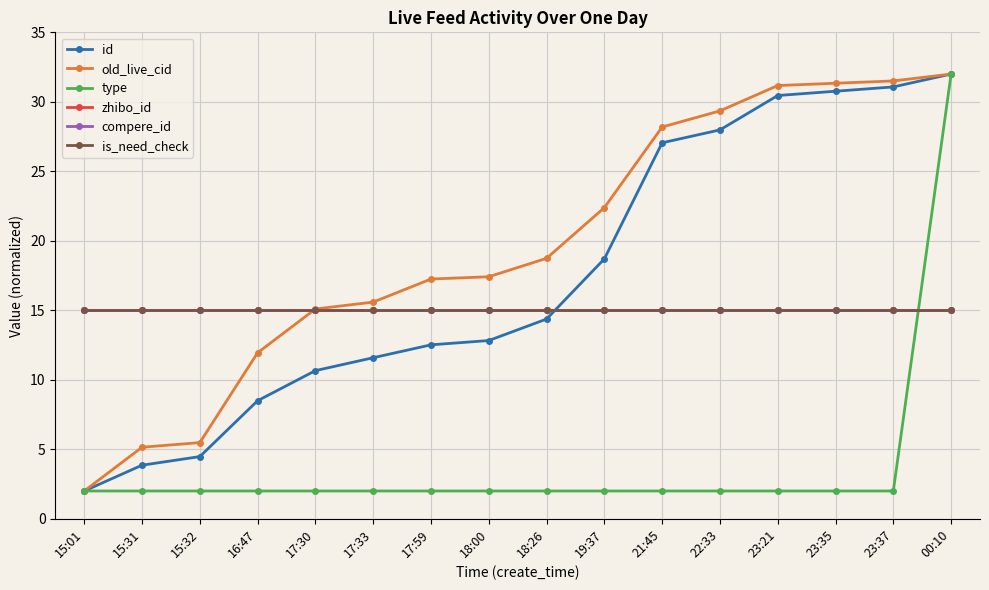

Where do is_need_check and id first cross each other?

18:26 and 19:37